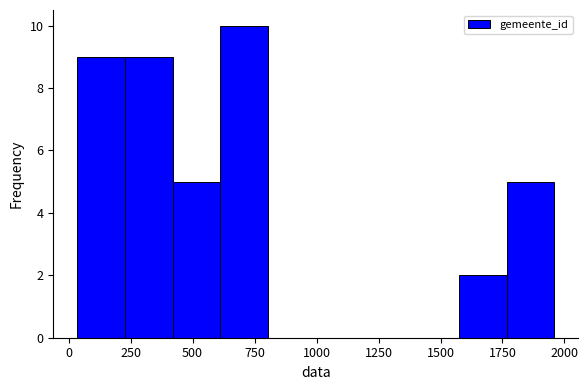

Read against the x-axis, roughly where is the centre of the tallest bar?

700